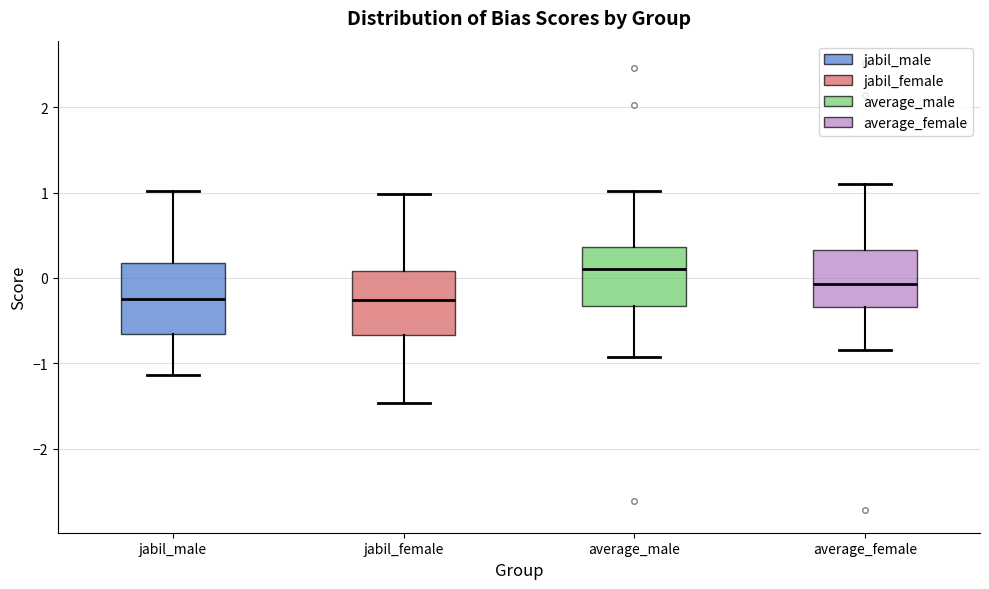

Reading left to right, read every box against the y-axis: the position of its median line, the range the box covers, and the ends of its whiskers. The values are not printed on the chart, so give them approximately, as read against the axis.

jabil_male: median -0.2, box -0.7 to 0.2, whiskers -1.1 to 1.0
jabil_female: median -0.3, box -0.7 to 0.1, whiskers -1.5 to 1.0
average_male: median 0.1, box -0.3 to 0.4, whiskers -0.9 to 1.0
average_female: median -0.1, box -0.3 to 0.3, whiskers -0.8 to 1.1